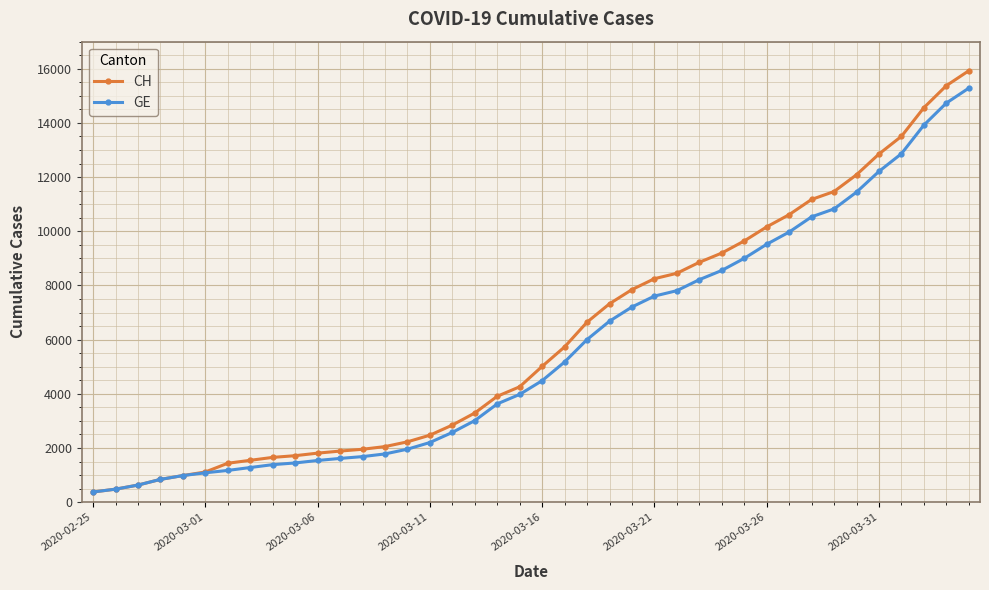

At how many categories does at least one series exceed 6456?

18